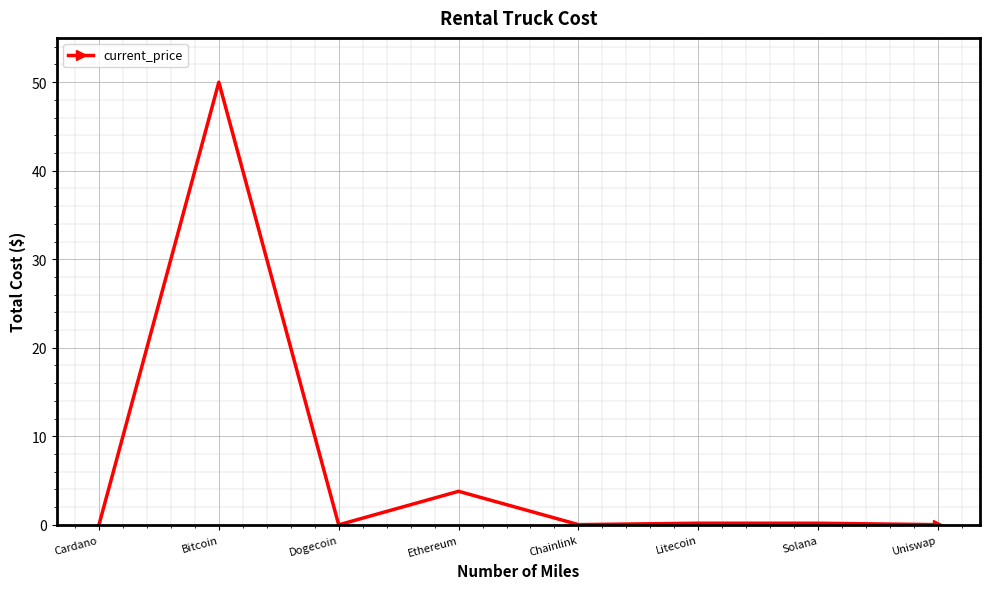

How many points are higher than both their immediate neighbors (excluding endpoints)?

3